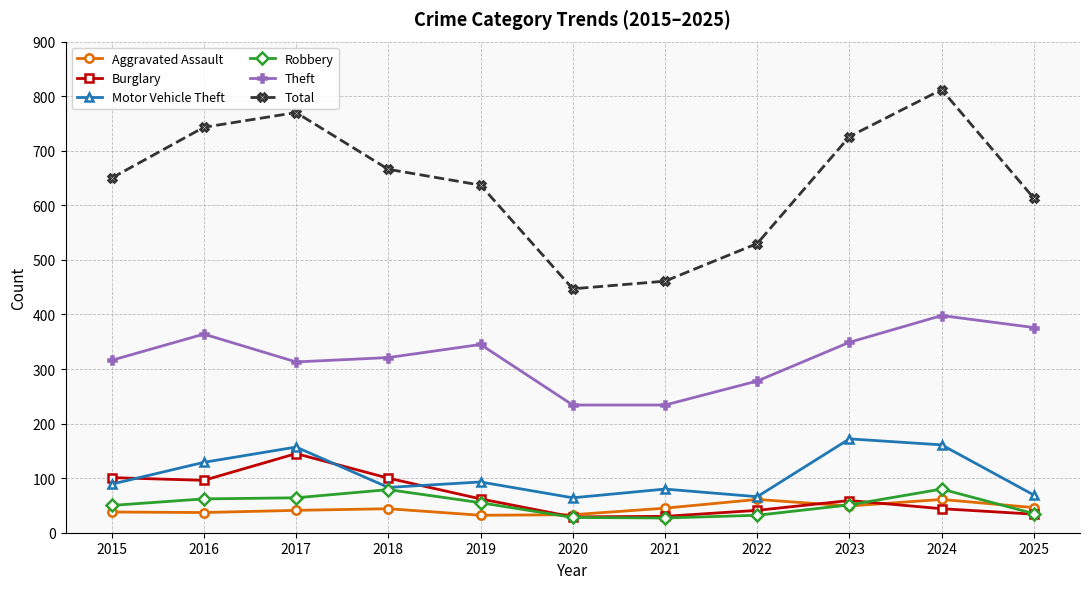

In Robbery, how many points are lower than both neighbors (excluding endpoints)?

1